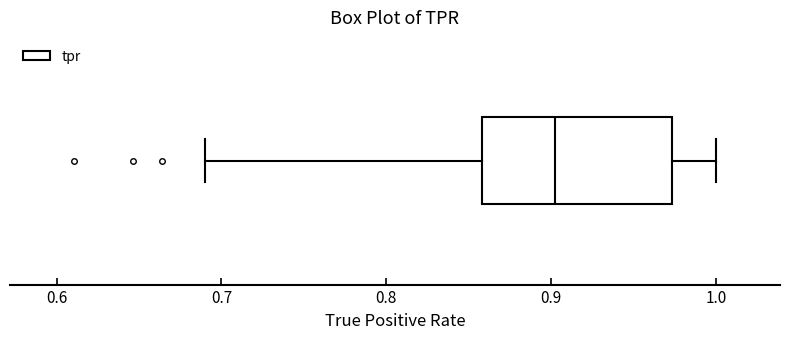

Where does the left whisker of the box end on the x-axis? The values are not printed on the chart, so give them approximately, as read against the axis.

0.69